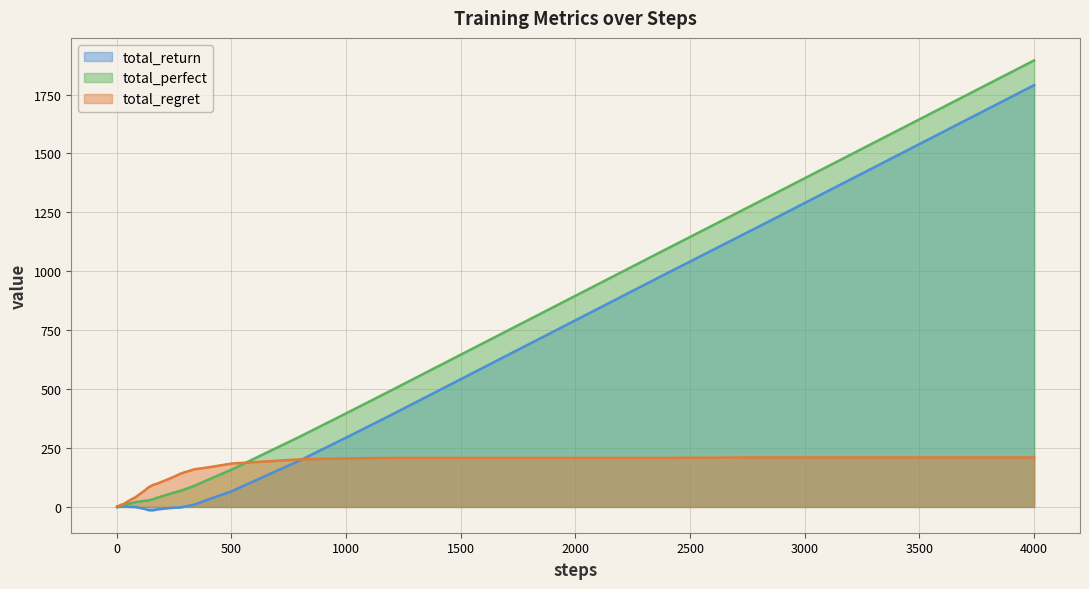

True or false: total_perfect has more than 2 points higher than both neighbors.

False